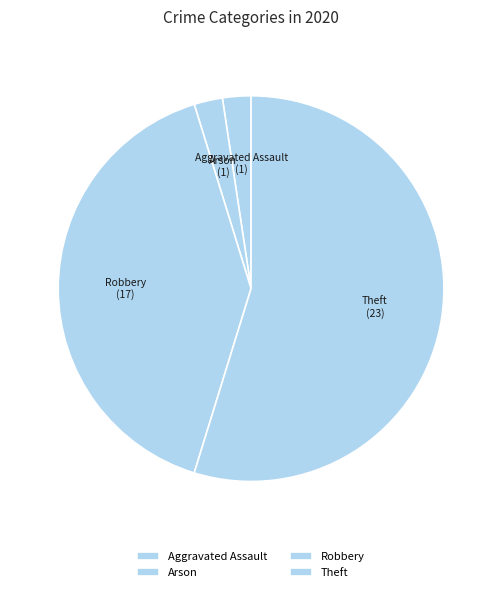

Between Arson and Theft, which is larger?

Theft